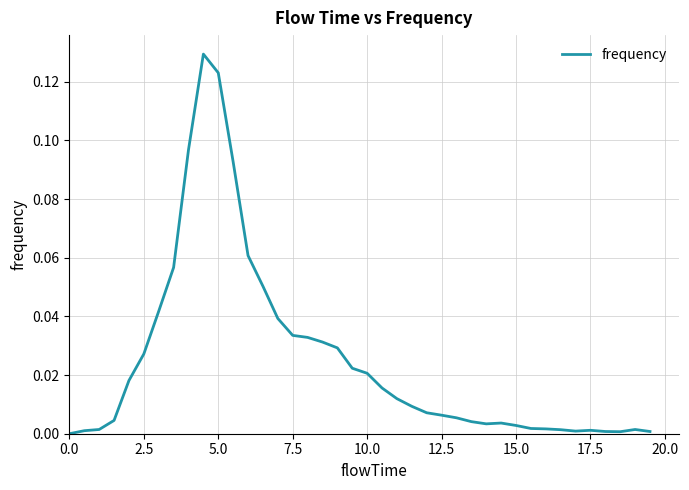

How many lines are shown in the chart?

1